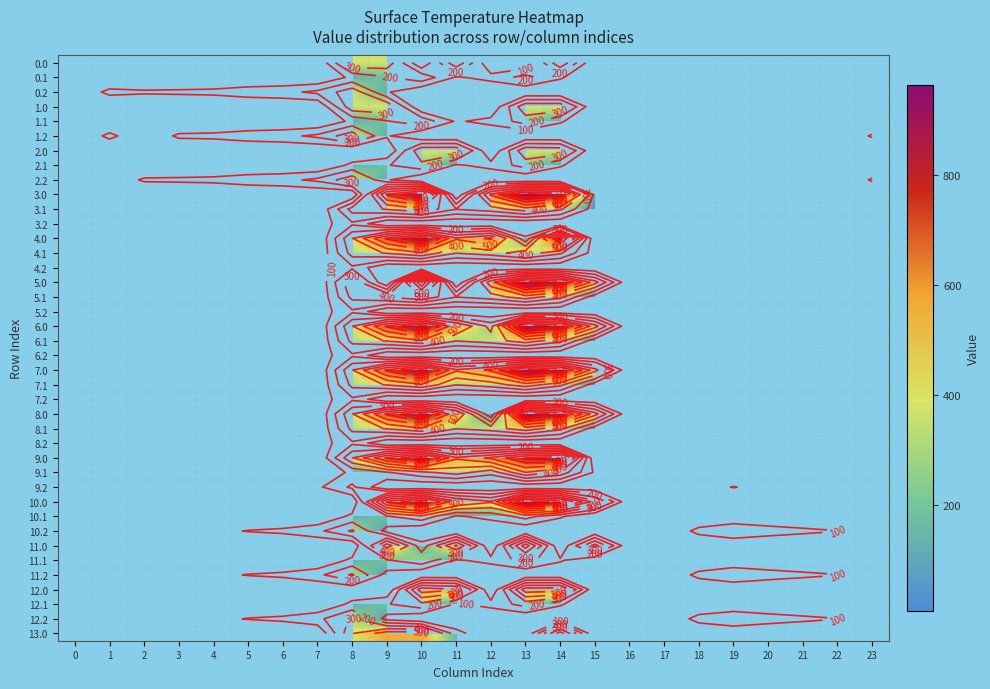

What is the greatest value displayed?

962.7